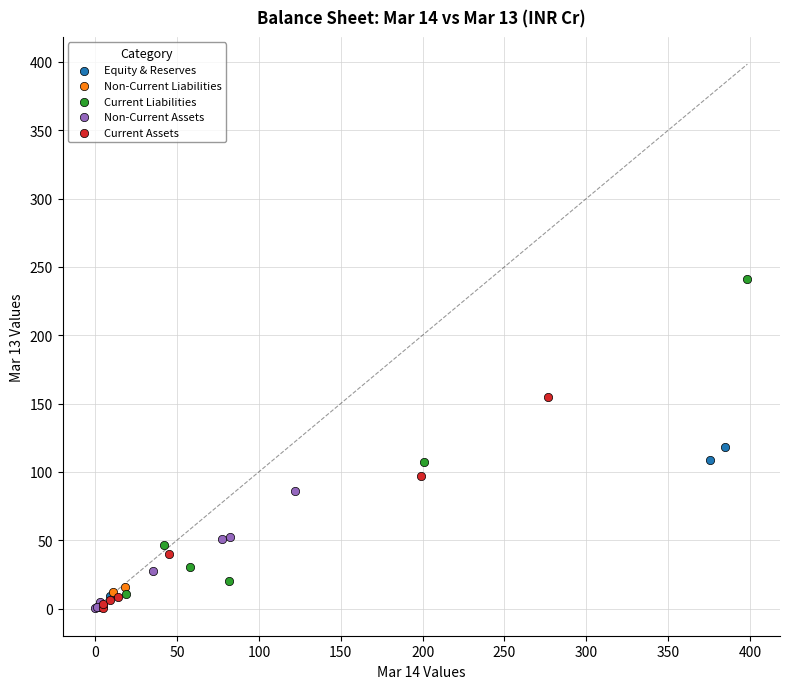

What are all the series names shown in the legend?

Equity & Reserves, Non-Current Liabilities, Current Liabilities, Non-Current Assets, Current Assets